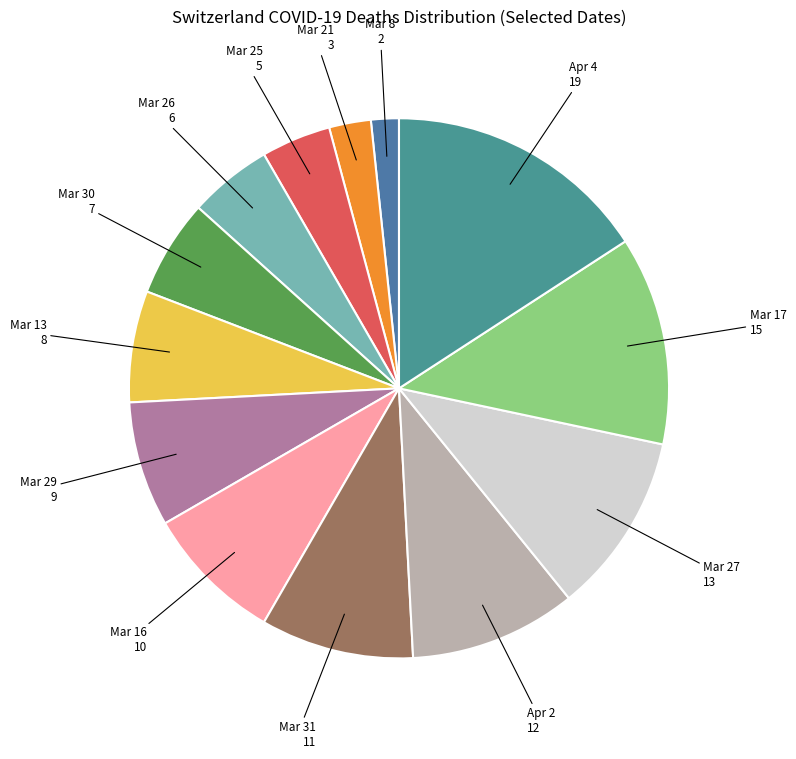

How many slices are in this pie chart?

13